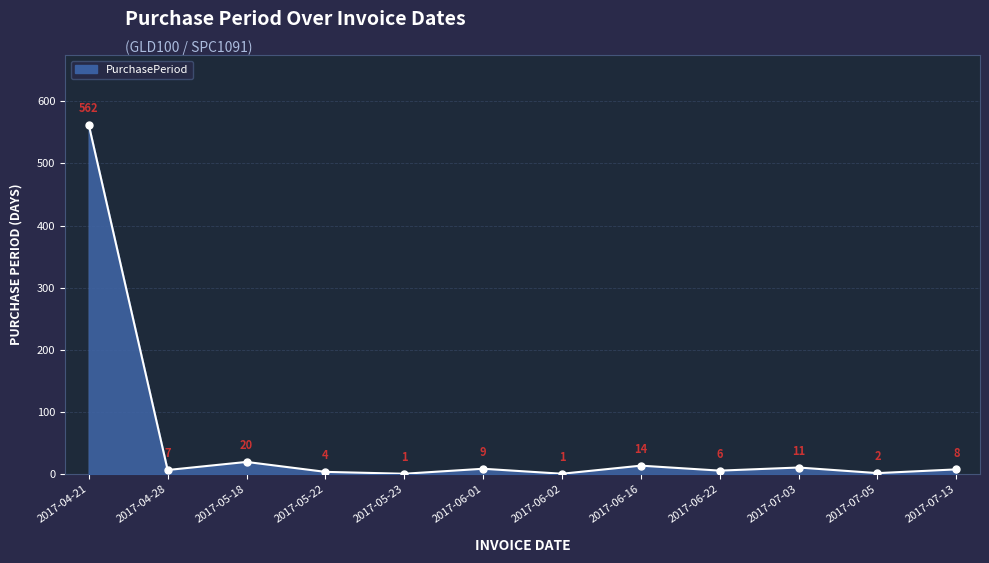

Which category has the highest value across all series?

2017-04-21